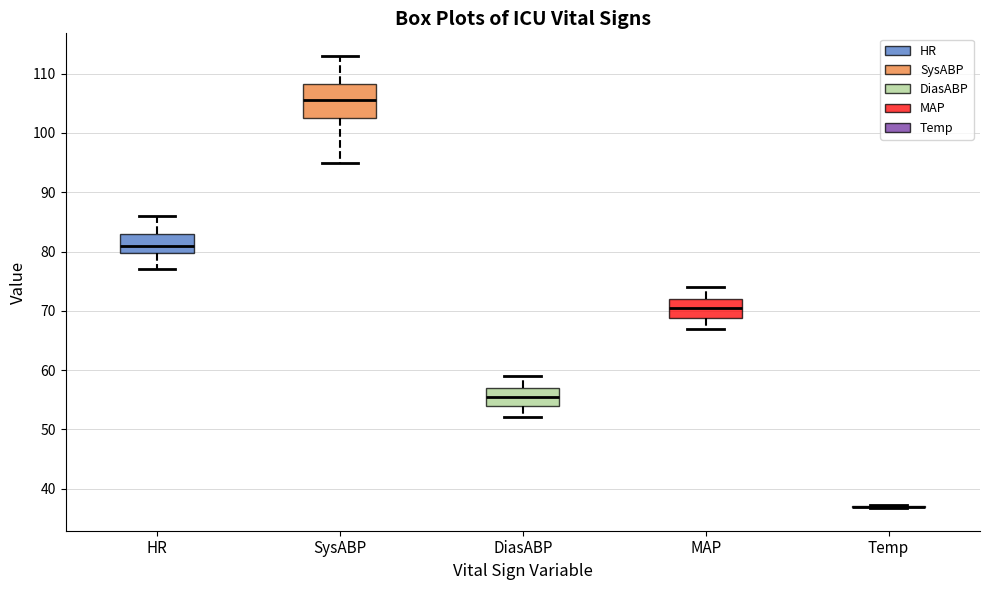

Reading left to right, transcribe this box plot: for each box, give where its median line is, the range the box spans, and where its two whiskers end, as read against the y-axis. The values are not printed on the chart, so give them approximately, as read against the axis.

HR: median 81, box 80 to 83, whiskers 77 to 86
SysABP: median 106, box 103 to 108, whiskers 95 to 113
DiasABP: median 56, box 54 to 57, whiskers 52 to 59
MAP: median 71, box 69 to 72, whiskers 67 to 74
Temp: box collapsed to a line at 37, whiskers 37 to 37